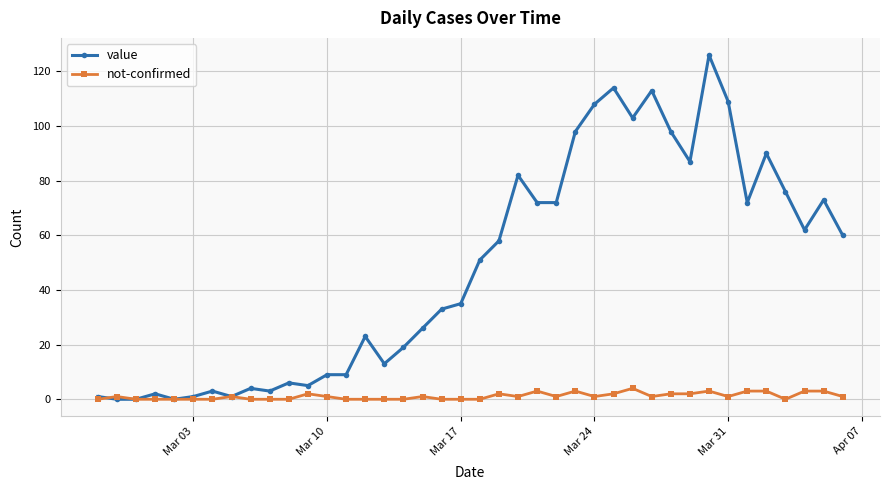

What is the sum of all not-confirmed values?

45